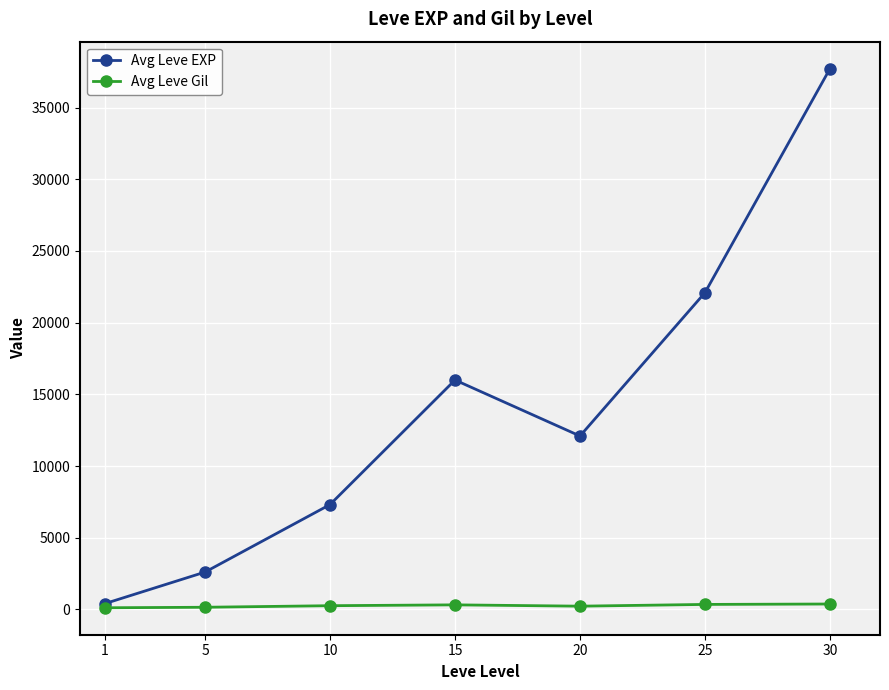

At 15, list the series in order from largest to smallest.

Avg Leve EXP, Avg Leve Gil